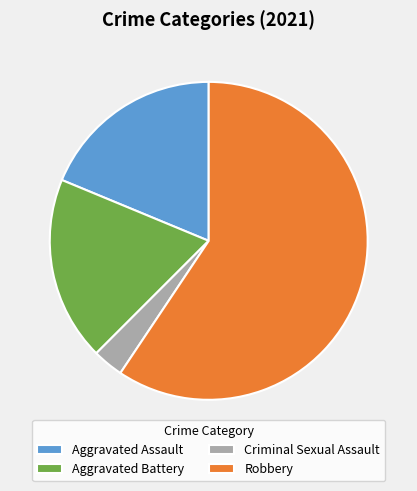

The Criminal Sexual Assault slice represents 12% of the pie. True or false?

False